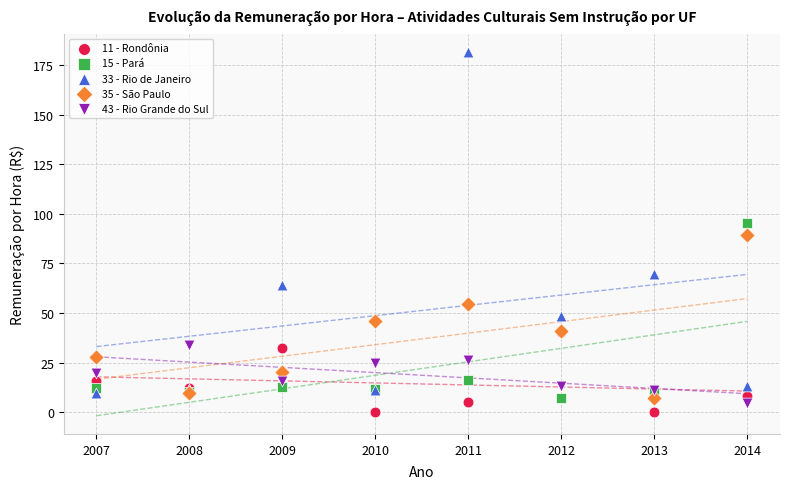

What are all the series names shown in the legend?

11 - Rondônia, 15 - Pará, 33 - Rio de Janeiro, 35 - São Paulo, 43 - Rio Grande do Sul